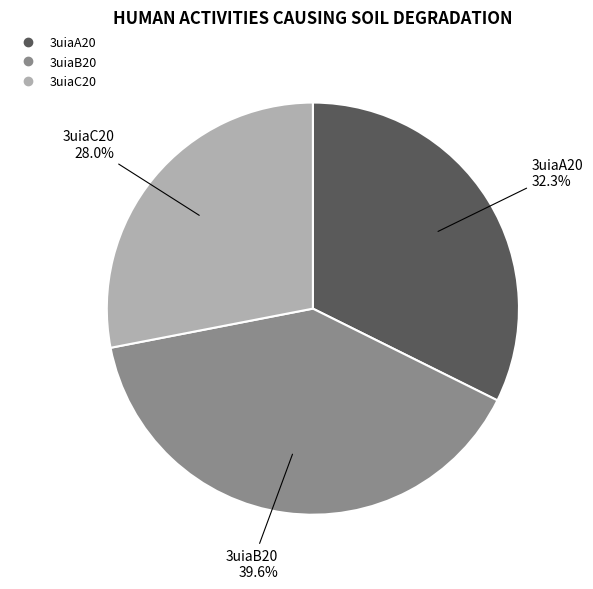

Combined, do 3uiaA20 and 3uiaB20 account for over 50%?

Yes